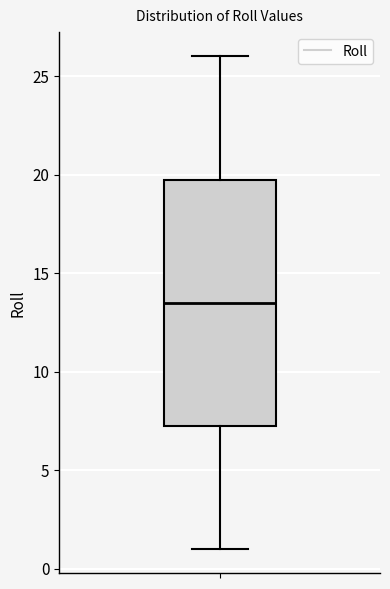

Where does the lower whisker of the box end on the y-axis? The values are not printed on the chart, so give them approximately, as read against the axis.

1.0